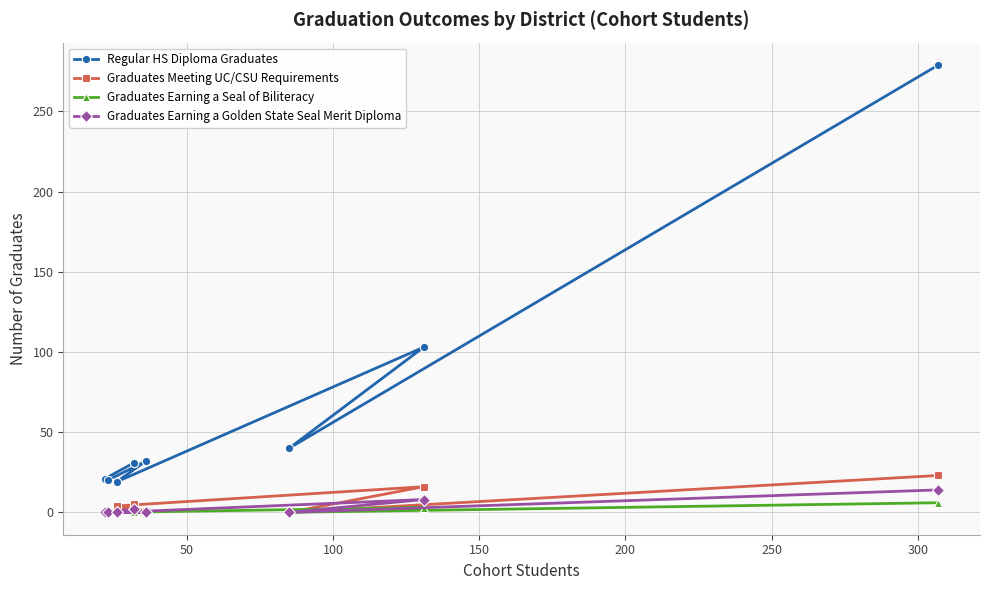

What is the lowest value of the Regular HS Diploma Graduates series?

19